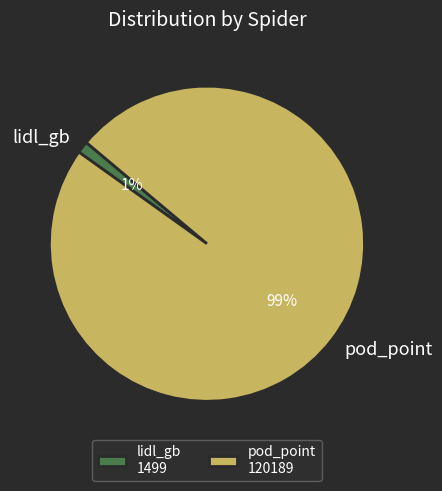

Which category has the biggest portion of the pie?

pod_point